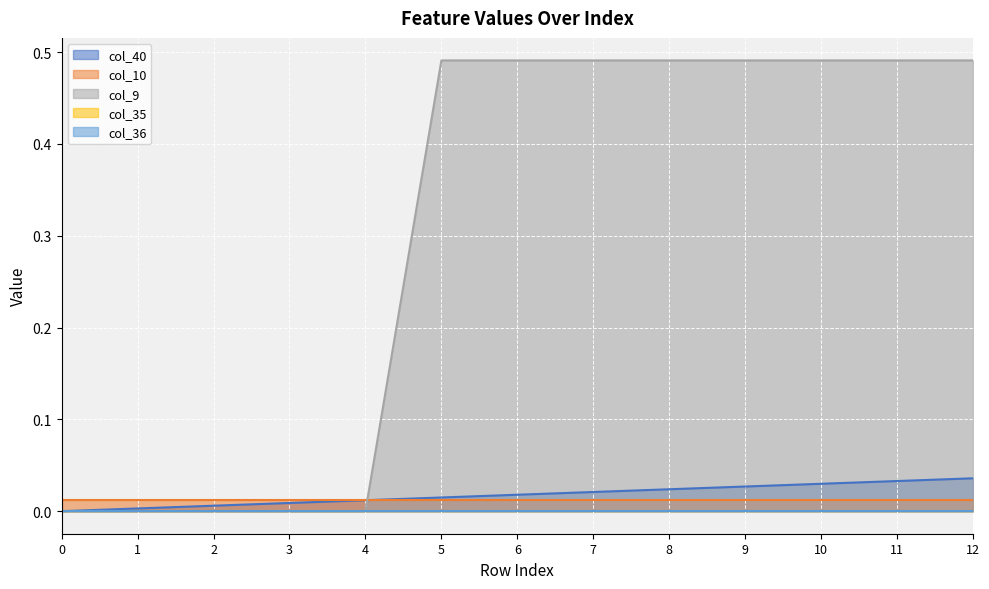

How many lines are shown in the chart?

5